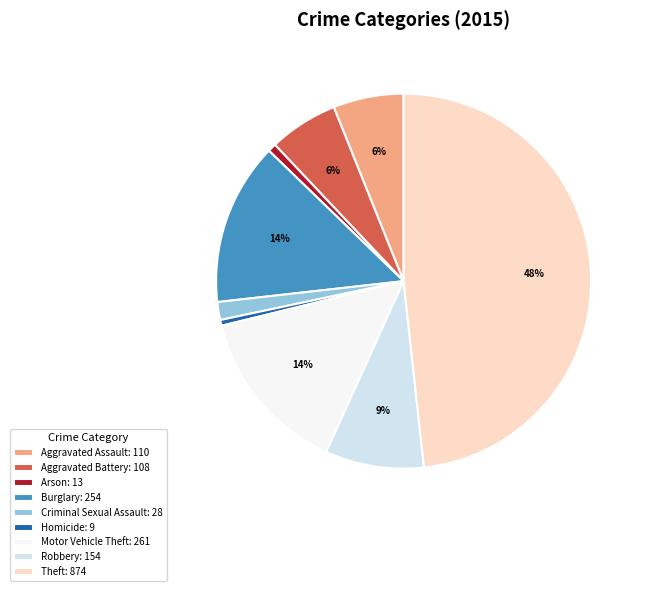

To the nearest percent, what is the difference between the largest and smallest slice percentages?

48%